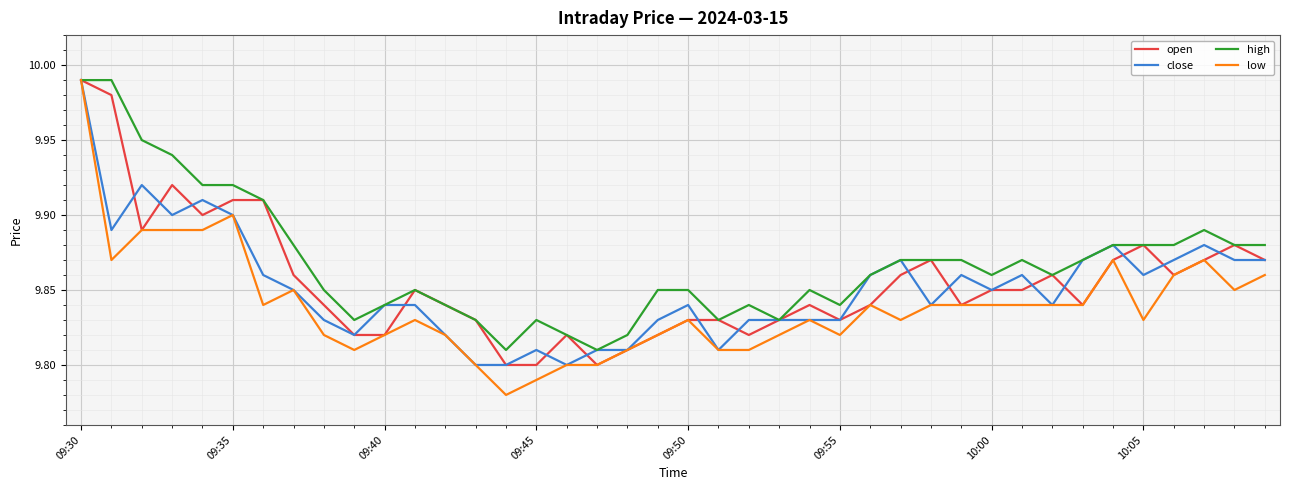

How many lines are shown in the chart?

4